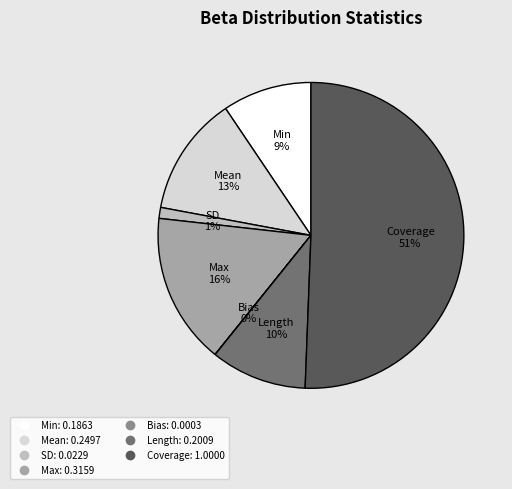

To the nearest percent, what portion does Mean represent?

13%